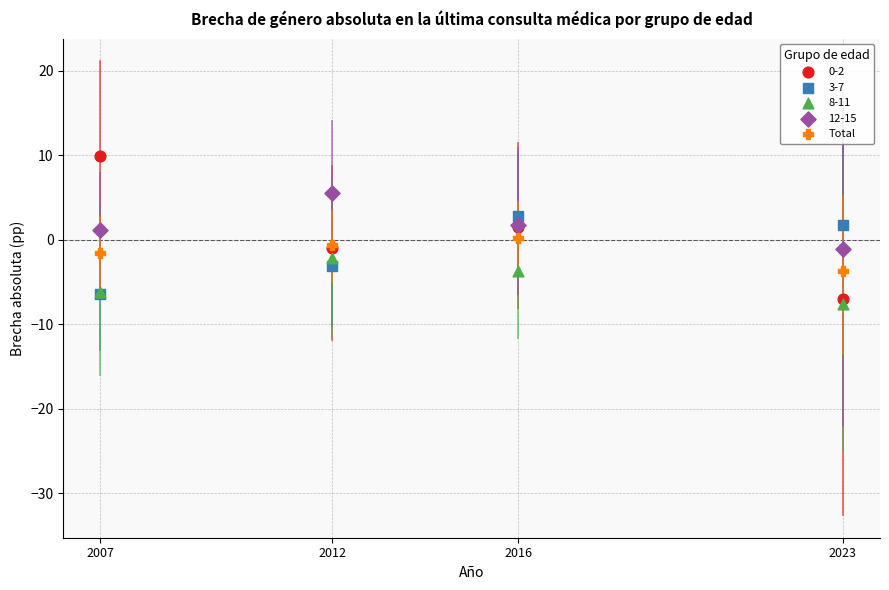

What are all the series names shown in the legend?

0-2, 3-7, 8-11, 12-15, Total